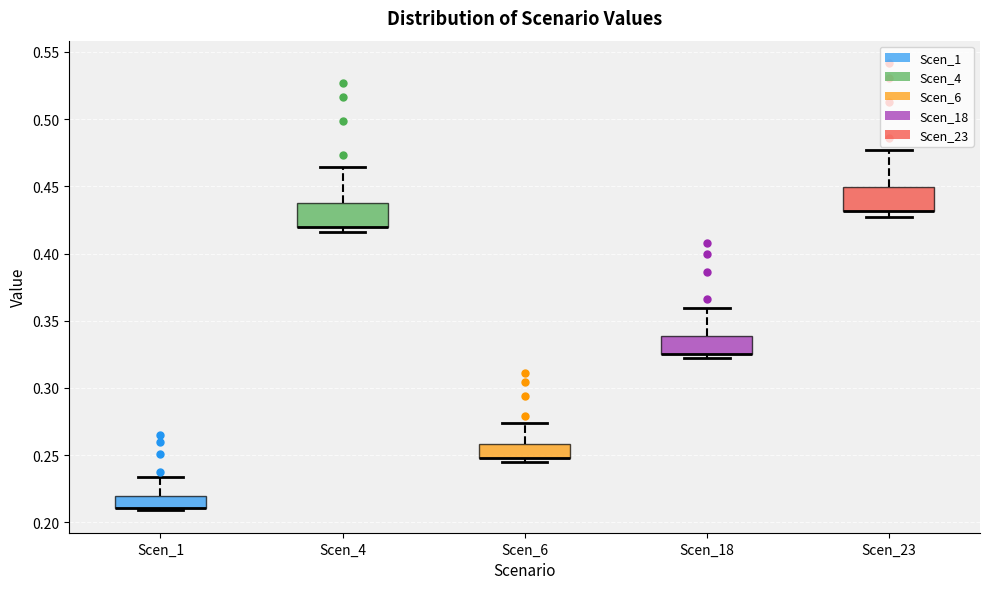

Reading left to right, read every box against the y-axis: the position of its median line, the range the box covers, and the ends of its whiskers. The values are not printed on the chart, so give them approximately, as read against the axis.

Scen_1: median 0.210 (drawn on the box's lower edge), box 0.210 to 0.220, whiskers 0.210 (just below the box's lower edge) to 0.235
Scen_4: median 0.420 (drawn on the box's lower edge), box 0.420 to 0.440, whiskers 0.415 to 0.465
Scen_6: median 0.250 (drawn on the box's lower edge), box 0.250 to 0.260, whiskers 0.245 to 0.275
Scen_18: median 0.325 (drawn on the box's lower edge), box 0.325 to 0.340, whiskers 0.320 to 0.360
Scen_23: median 0.430 (drawn on the box's lower edge), box 0.430 to 0.450, whiskers 0.425 to 0.475